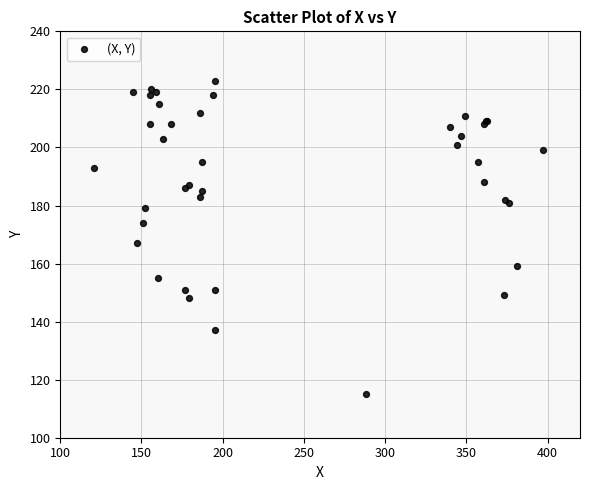

What Y value in the scatter plot is closest to 169?

167